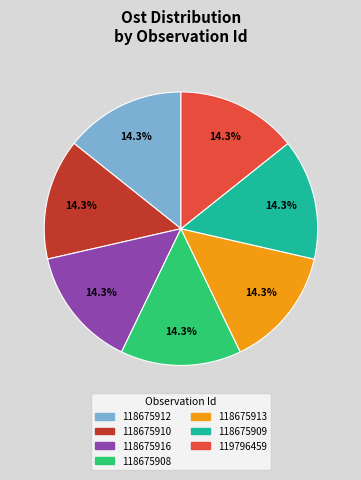

Does 118675910 represent more than half of the total?

No